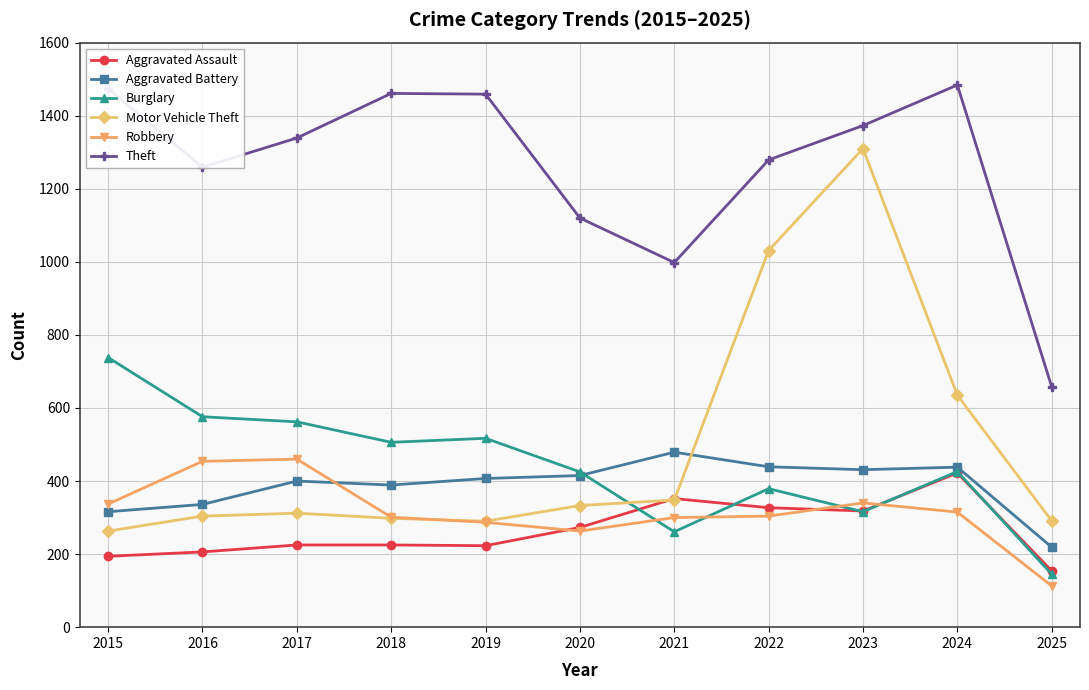

What is the difference between the maximum and second lowest values in the Theft series?

486